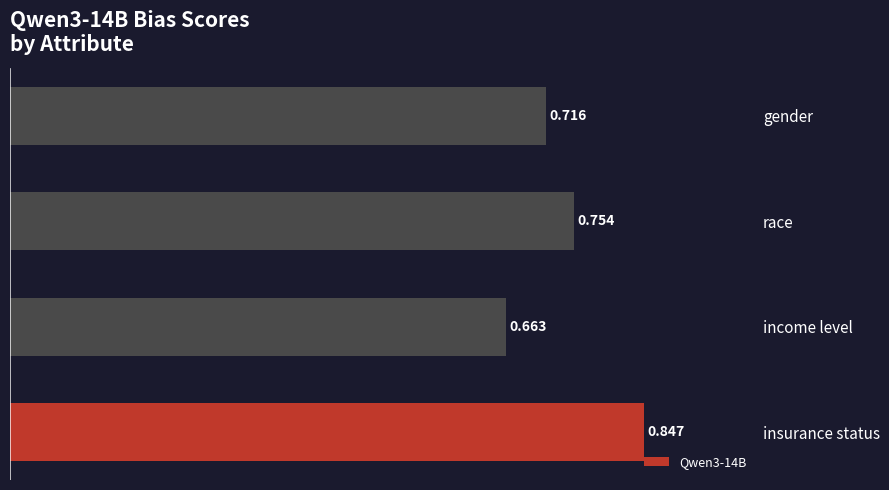

What is the difference between the maximum and minimum values?

0.2